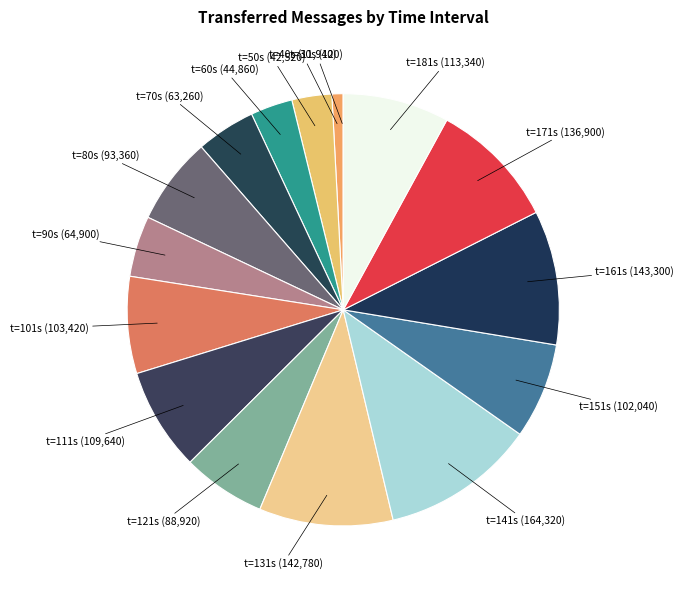

Which slice is the smallest?

10